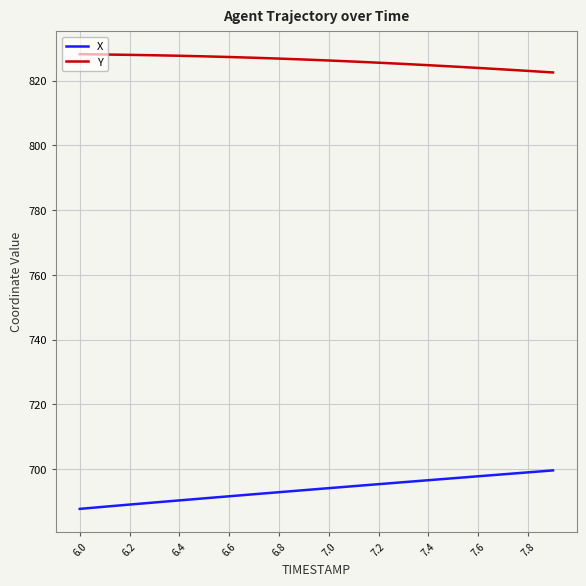

What is the smallest value displayed?

687.8